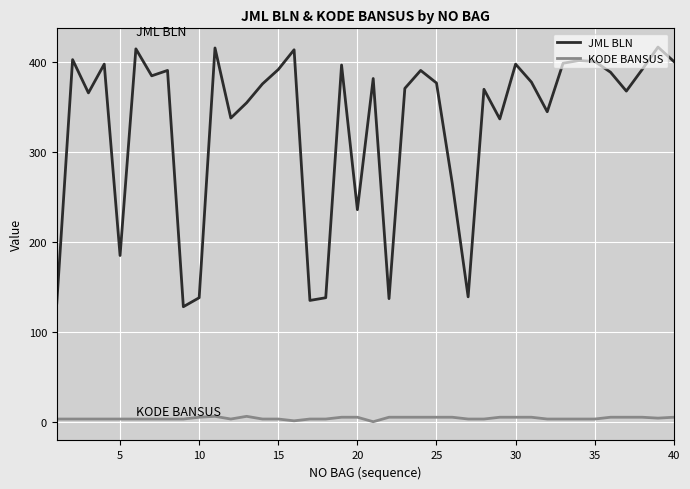

How many lines are shown in the chart?

2